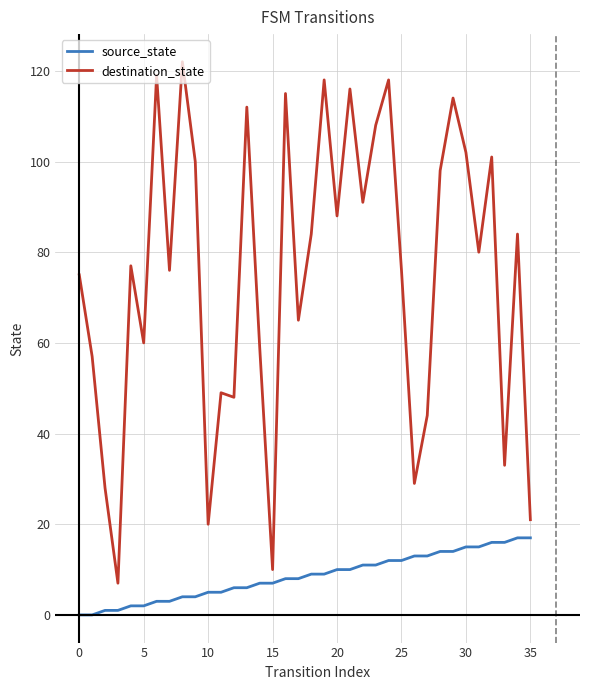

Rank the series by their average value, from lowest to highest.

source_state, destination_state